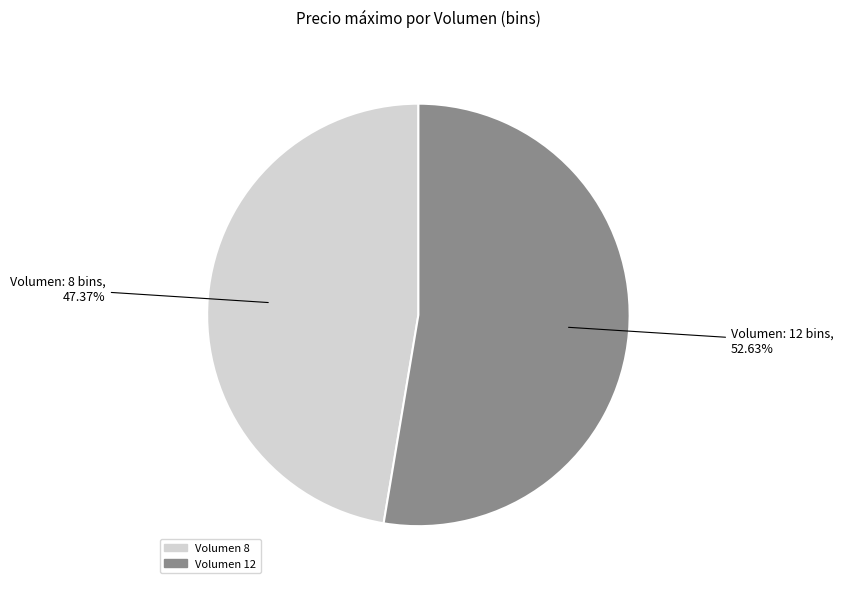

Is there a majority slice in this chart?

Yes